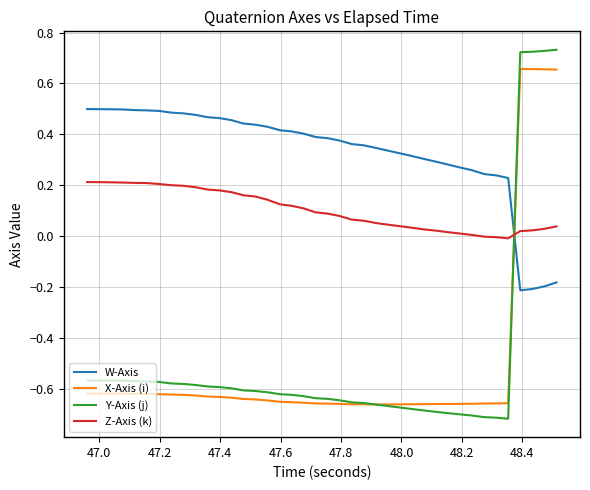

True or false: Z-Axis (k) and W-Axis intersect in this chart.

True